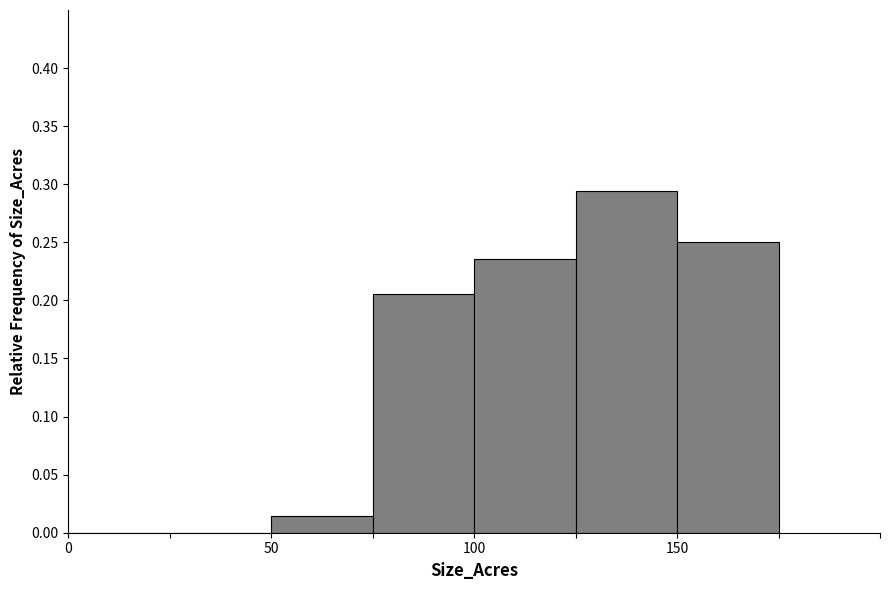

Reading left to right, transcribe this chart: for each bar, give the range it covers on the x-axis and its height. The values are not printed on the chart, so give them approximately, as read against the axis.

0 to 25: 0
25 to 50: 0
50 to 75: 0.015
75 to 100: 0.205
100 to 125: 0.235
125 to 150: 0.295
150 to 175: 0.250